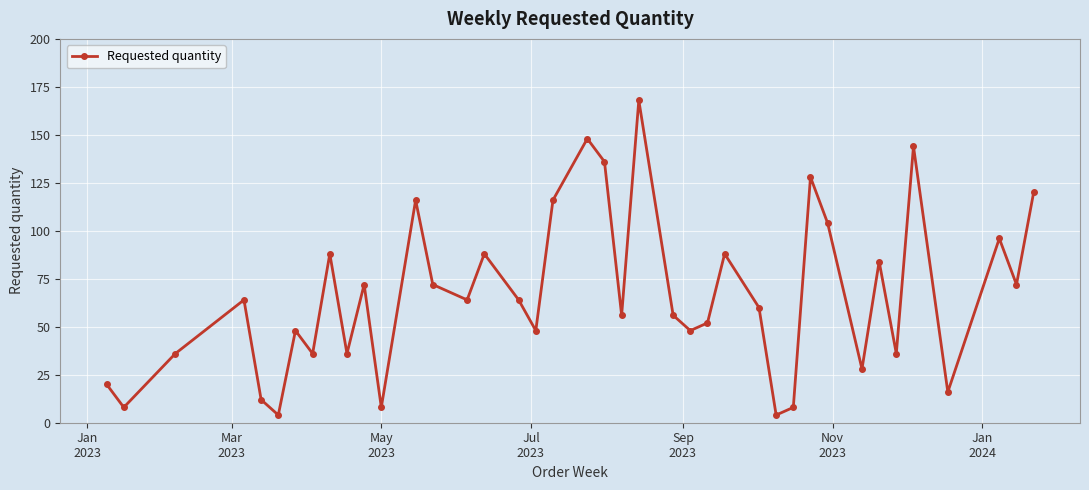

What is the value of the 38th point from the left?

96